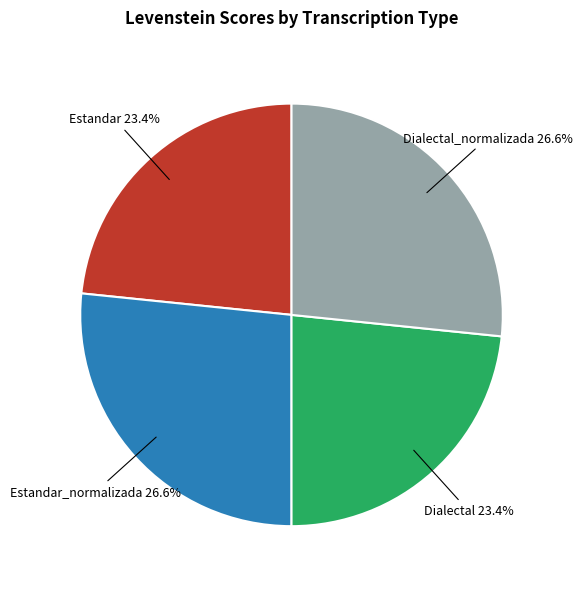

Is there any slice that represents more than half of the pie?

No